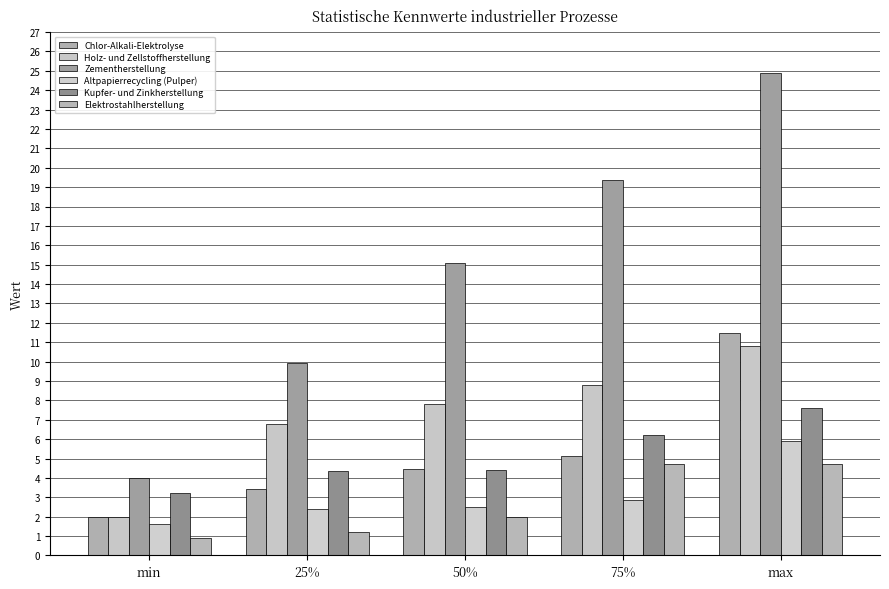

What is the difference between the Kupfer- und Zinkherstellung values at 50% and 75%?

1.8